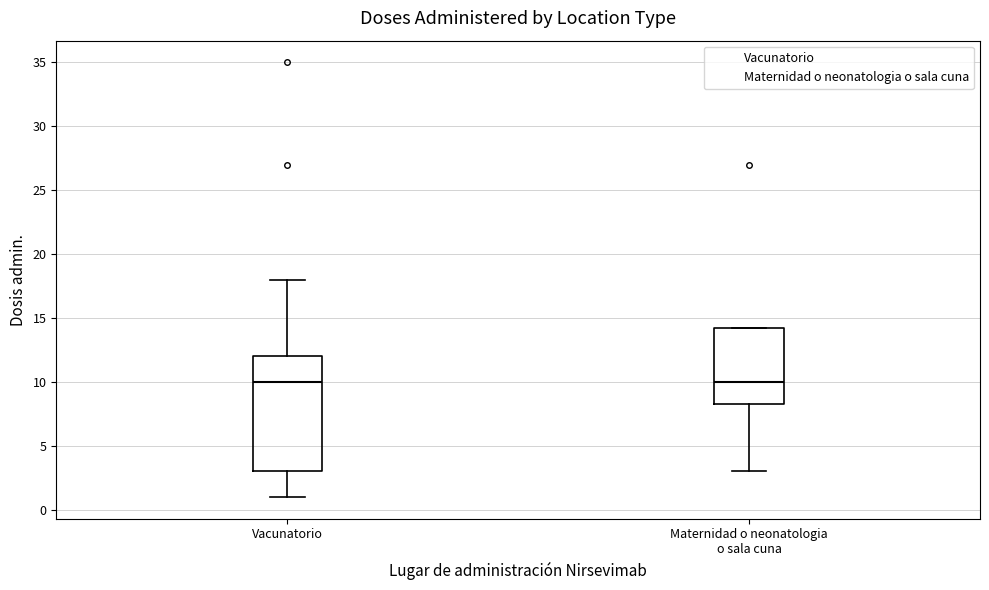

Reading left to right, read every box against the y-axis: the position of its median line, the range the box covers, and the ends of its whiskers. The values are not printed on the chart, so give them approximately, as read against the axis.

Vacunatorio: median 10.0, box 3.0 to 12.0, whiskers 1.0 to 18.0
Maternidad o neonatologia o sala cuna: median 10.0, box 8.5 to 14.5, whiskers 3.0 to 14.5